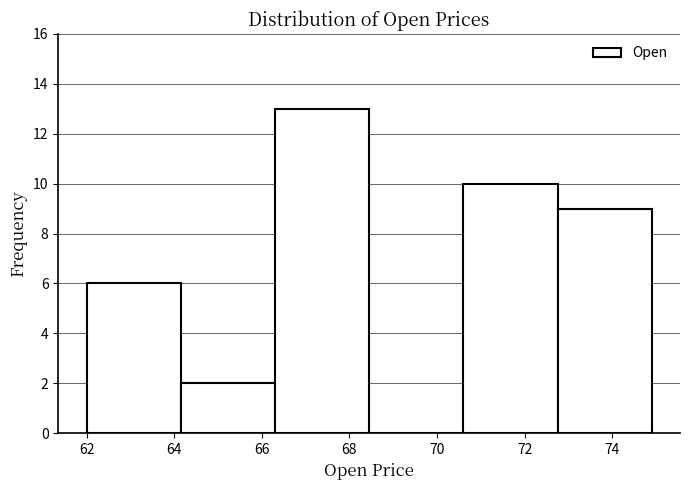

Reading left to right, transcribe this chart: for each bar, give the range it covers on the x-axis and its height. Neither the bar edges nor the heights are printed on the chart, so give them approximately, as read against the axes.

62.0 to 64.2: 6
64.2 to 66.4: 2
66.4 to 68.4: 13
68.4 to 70.6: 0
70.6 to 72.8: 10
72.8 to 75.0: 9